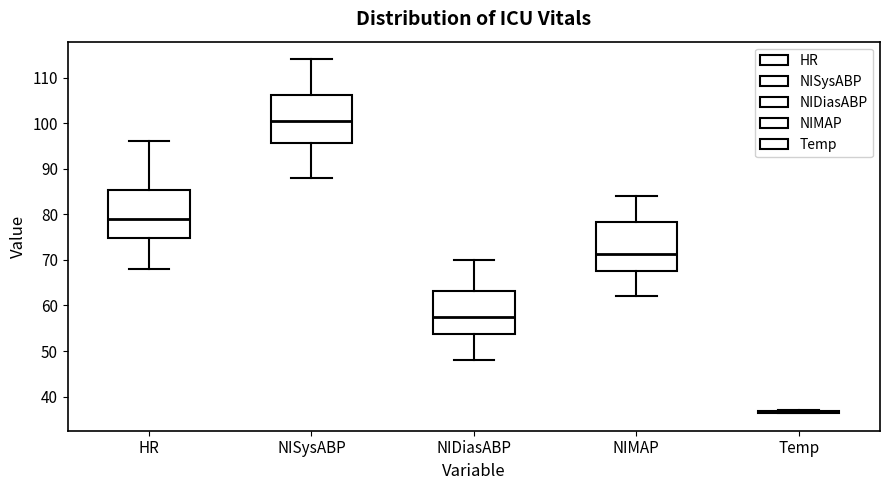

Where does the upper whisker of the box for NISysABP end on the y-axis? The values are not printed on the chart, so give them approximately, as read against the axis.

114